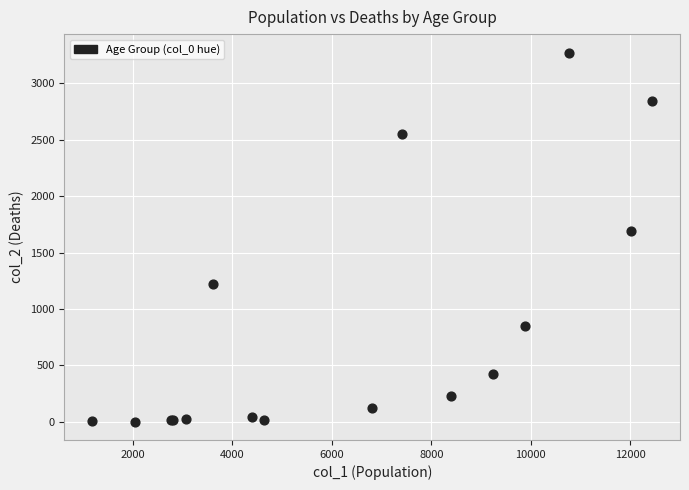

What Y value in the scatter plot is closest to 1638?

1690